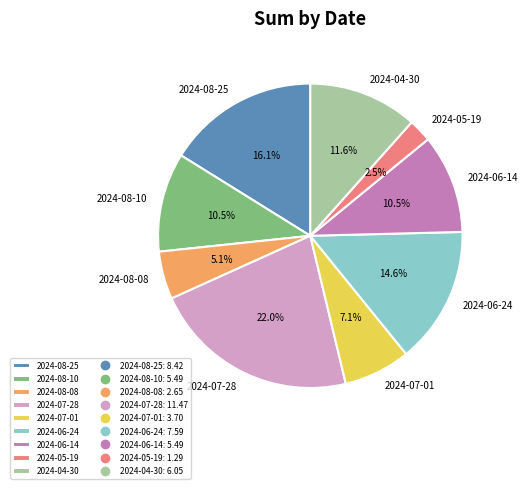

Is there any slice that represents more than half of the pie?

No